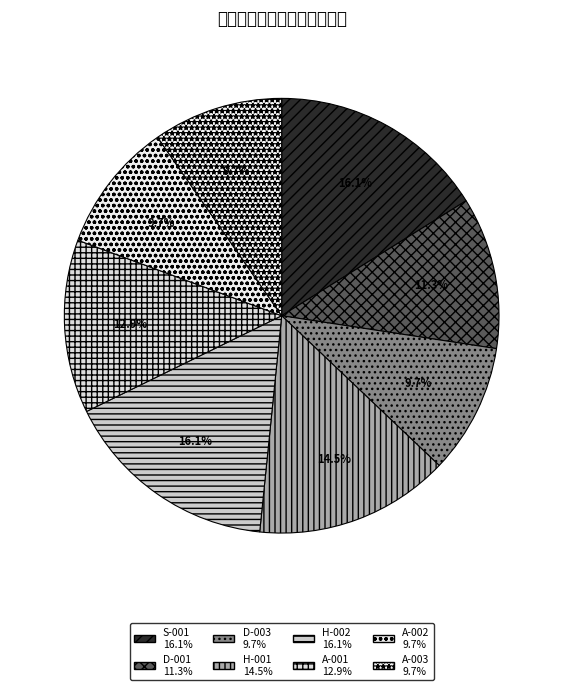

Is A-002 the majority of the pie?

No